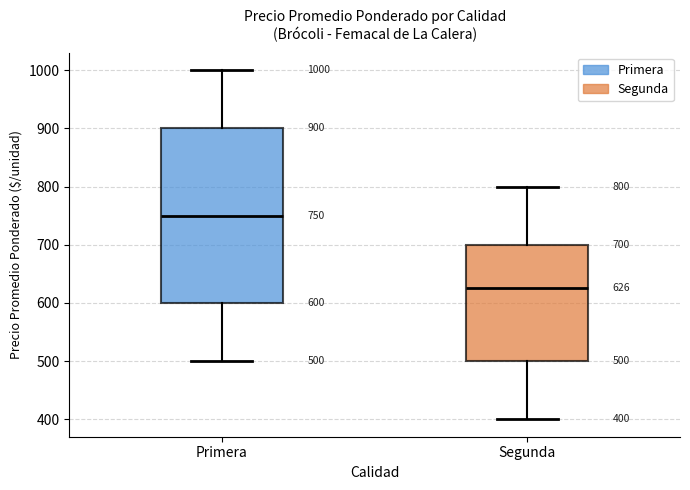

Comparing the boxes themselves (not the whiskers), which one is the tallest?

Primera